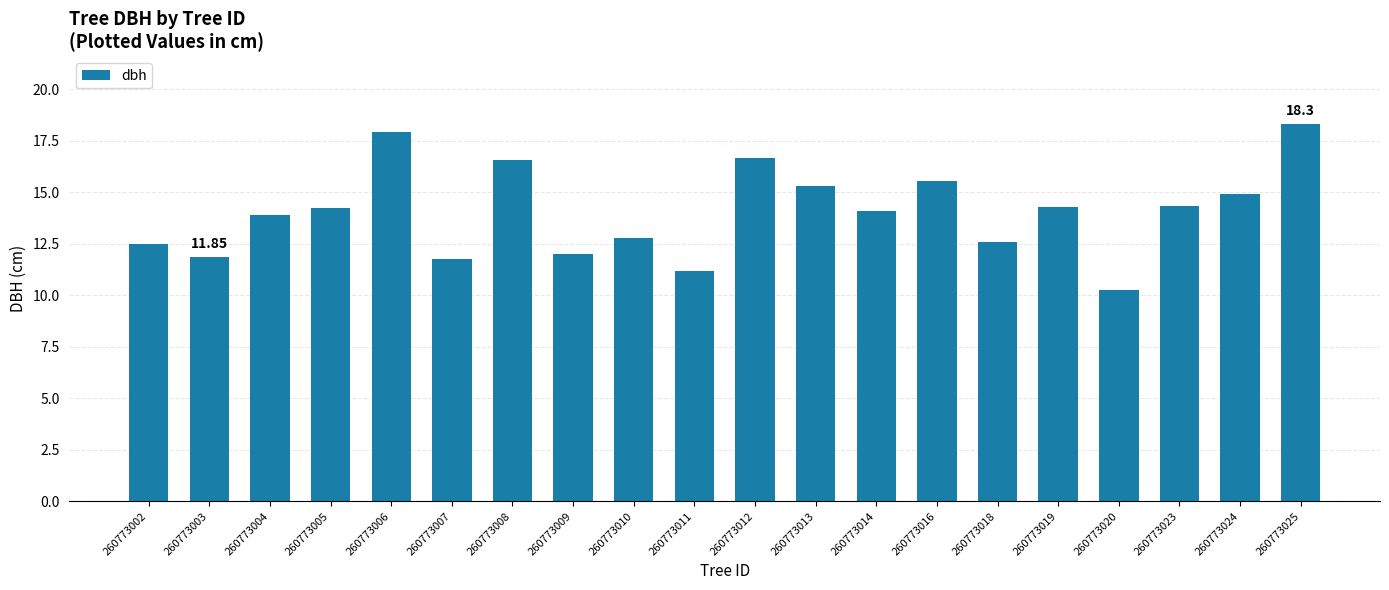

What is the sum of all values?

281.0